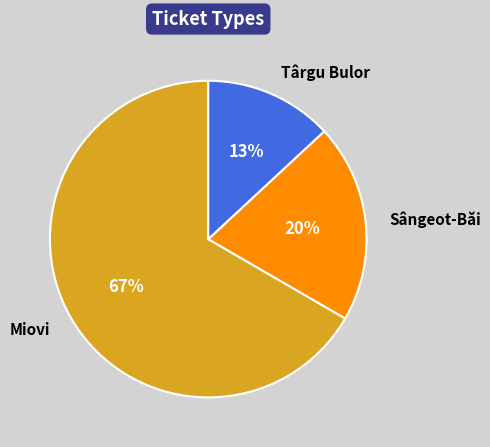

What percentage is the Sângeot-Băi slice, to the nearest percent?

20%